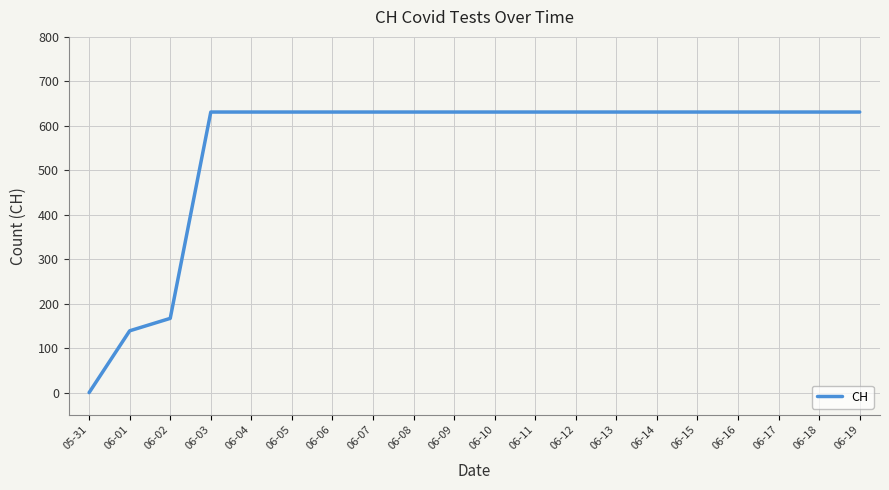

Which has a higher value, 05-31 or 06-16?

06-16